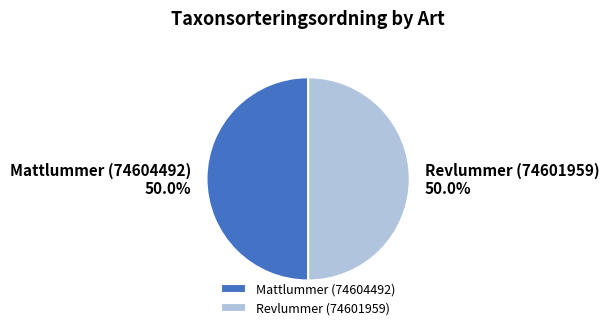

Approximately how many times larger is the value at Mattlummer (74604492) compared to Revlummer (74601959)?

1.0